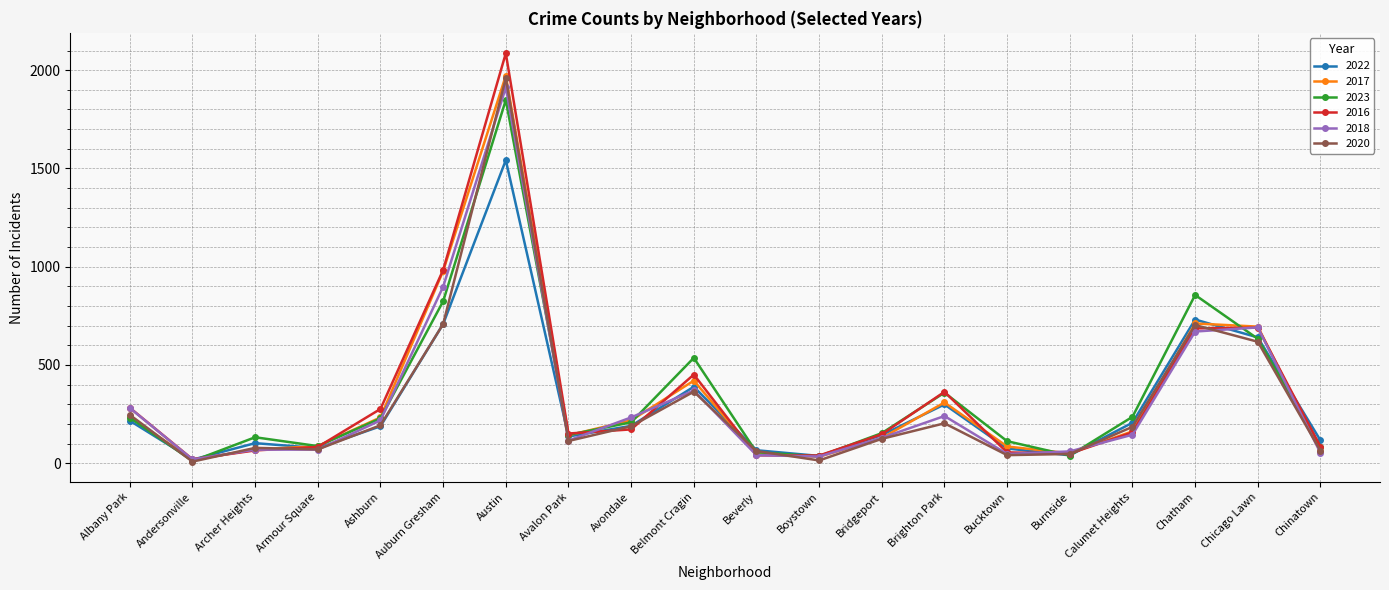

True or false: 2017 has a value of 233 at Ashburn.

True